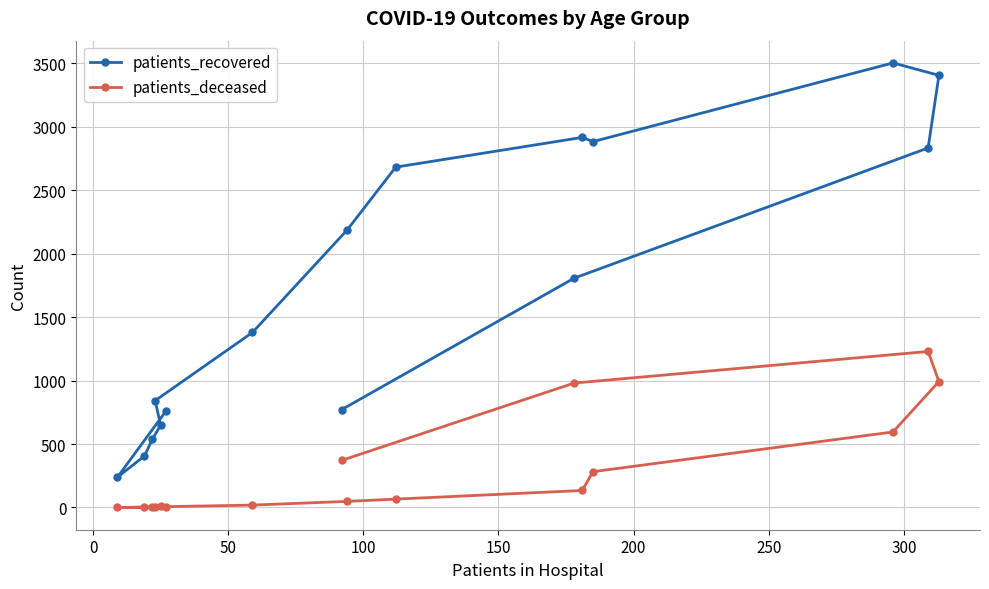

What is the difference between the maximum and minimum values in the patients_deceased series?

1229